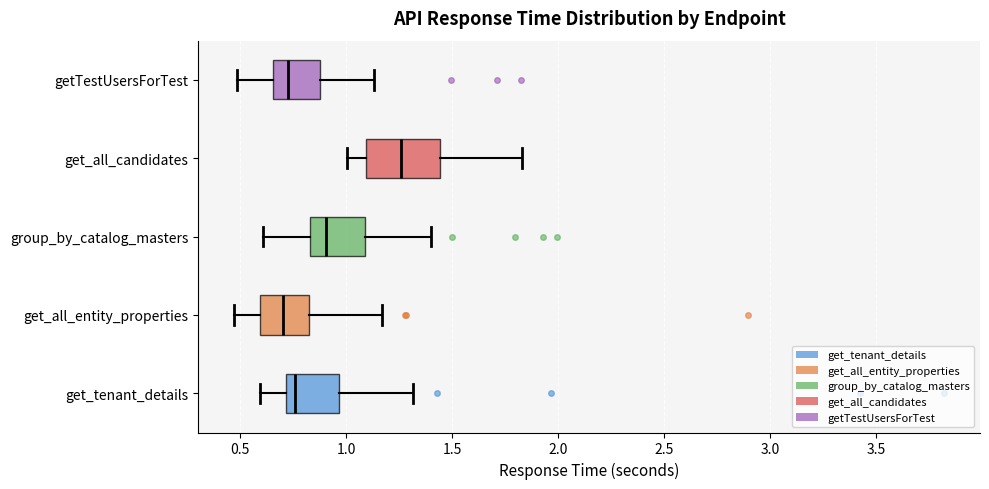

Which box is the widest, from its left edge to its right edge?

get_all_candidates